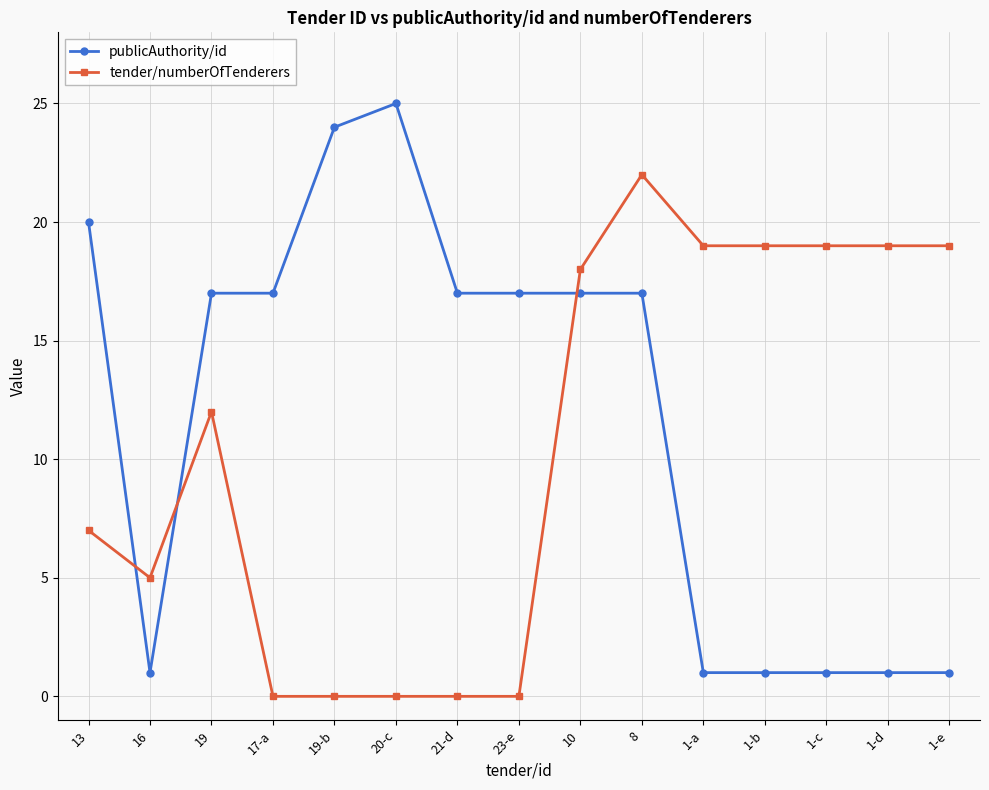

Count the number of categories in the chart.

15